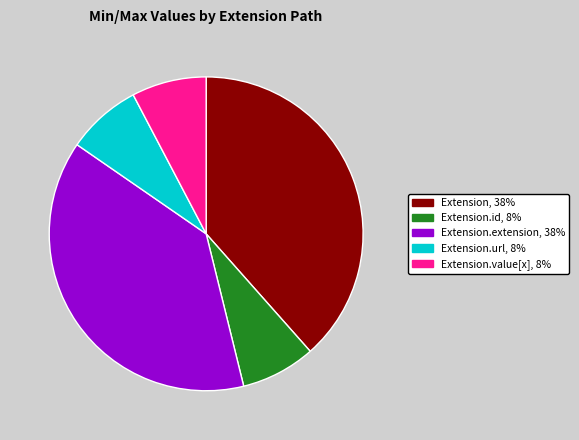

Is there any slice that represents more than half of the pie?

No